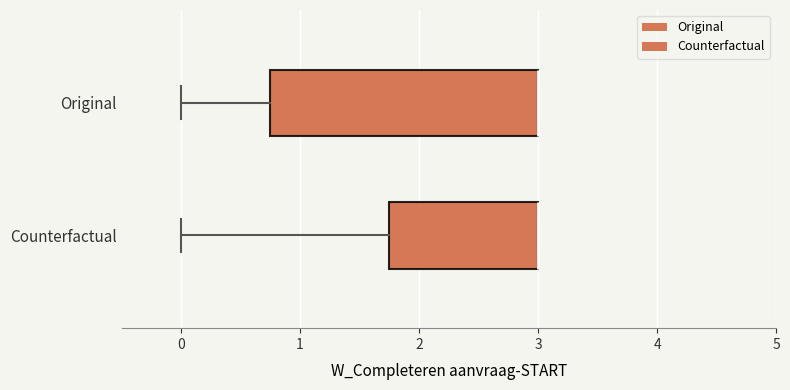

Where does the left whisker of the box for Original end on the x-axis? The values are not printed on the chart, so give them approximately, as read against the axis.

0.0